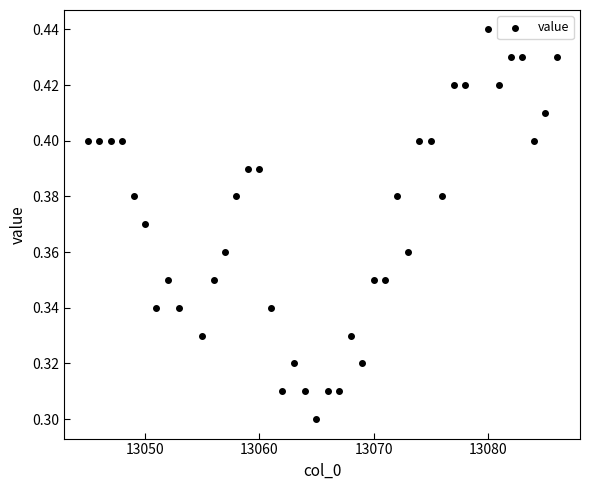

What is the range of X values (max minus min)?

41.0